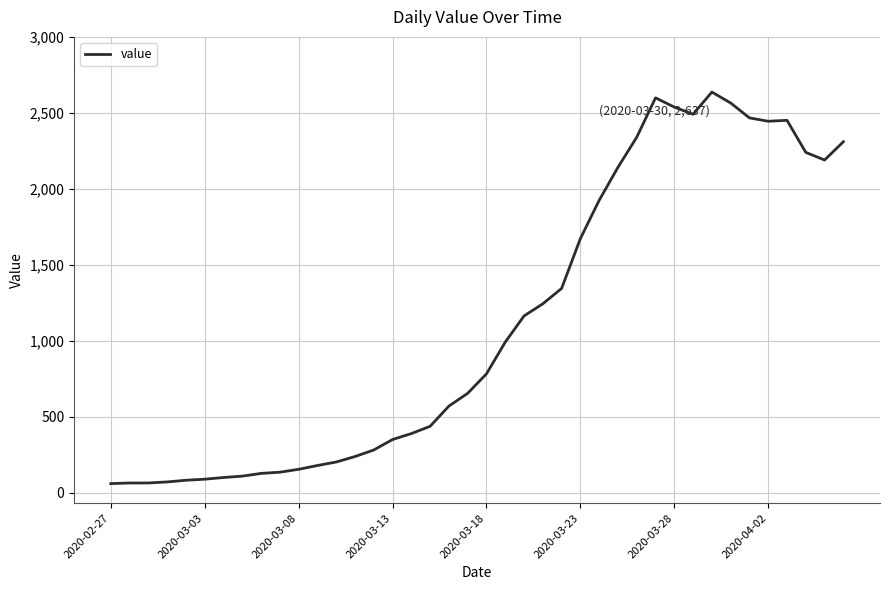

What is the maximum value shown in the chart?

2637